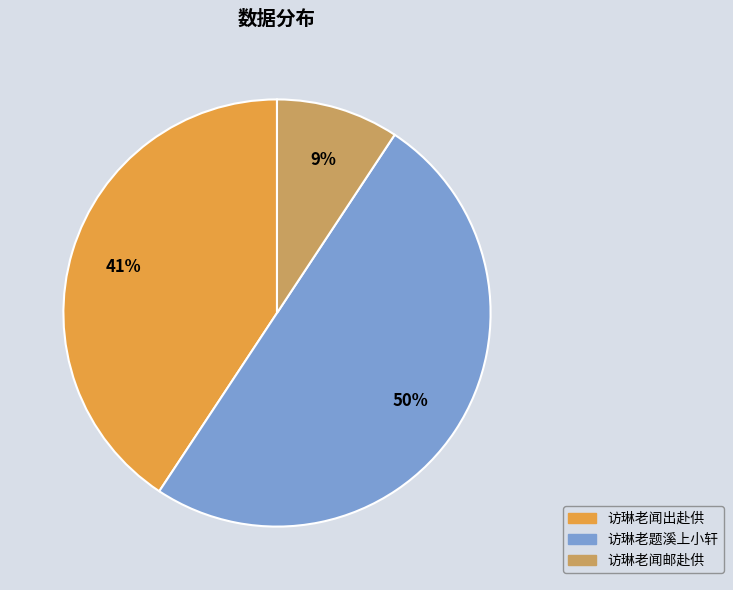

To the nearest percent, what is the average slice percentage?

33%